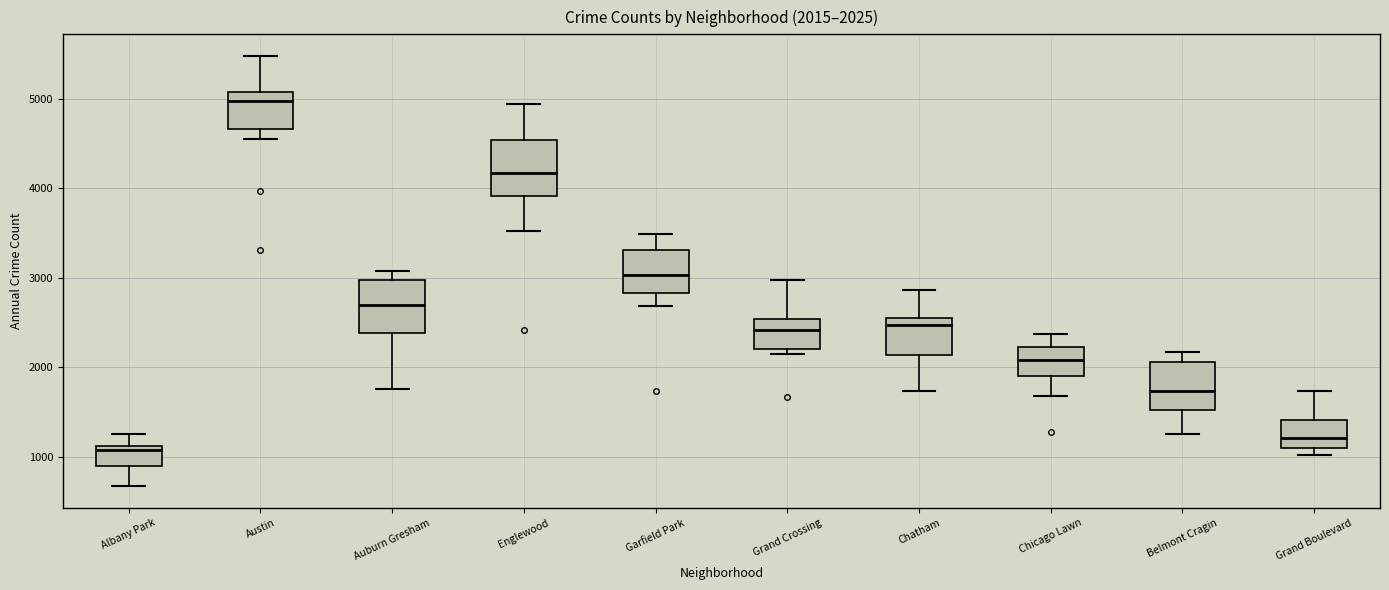

Which box has the lowest median line?

Albany Park